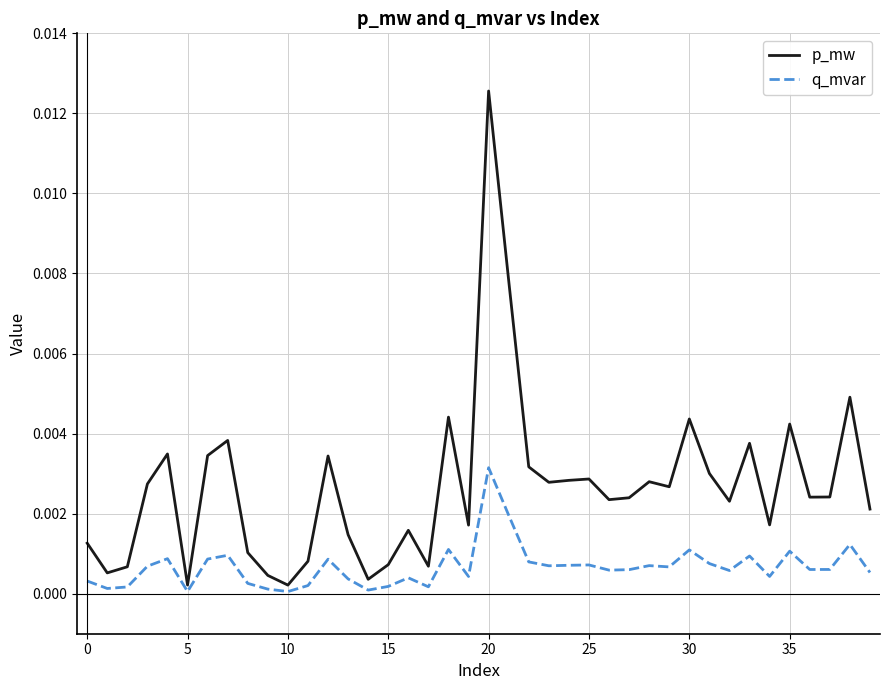

List the series in order of their overall mean, lowest first.

q_mvar, p_mw